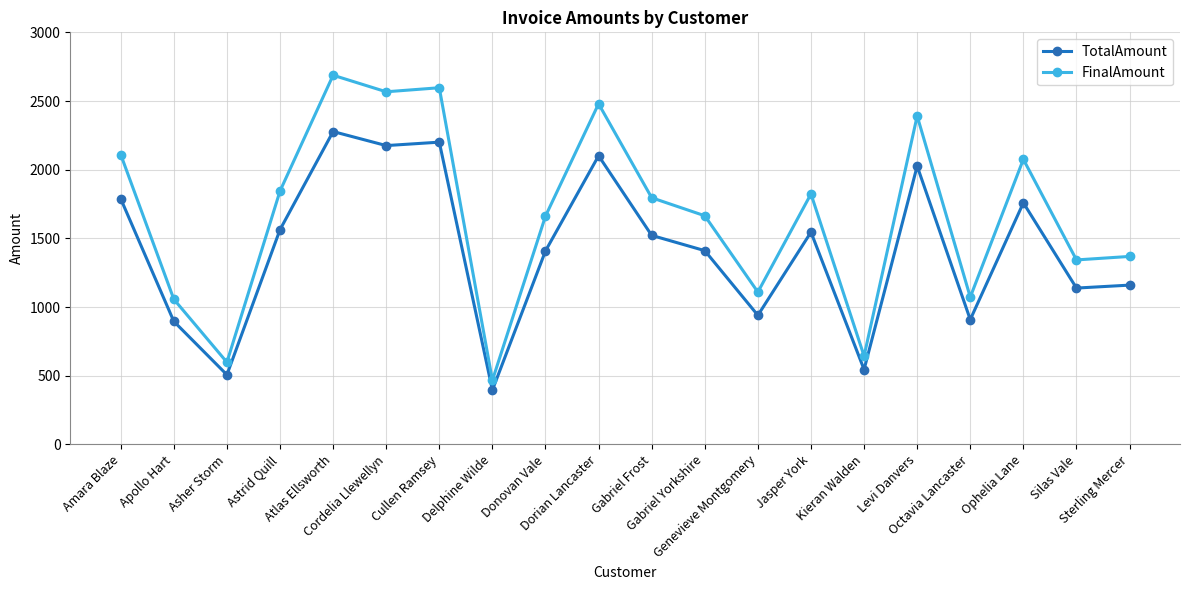

The TotalAmount series shows 2026.4 at Levi Danvers. True or false?

True